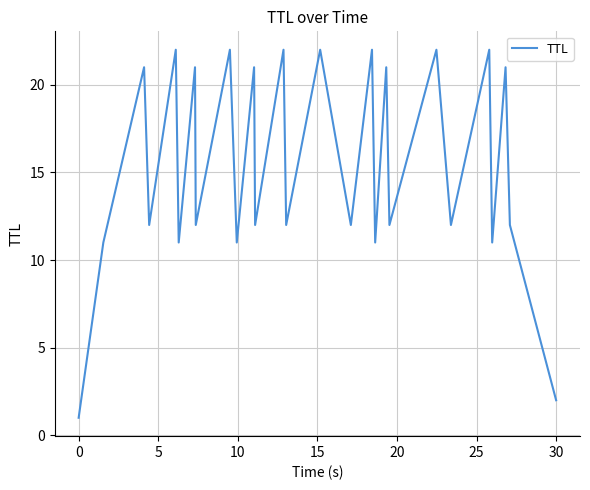

What is the difference between the maximum and minimum values?

21